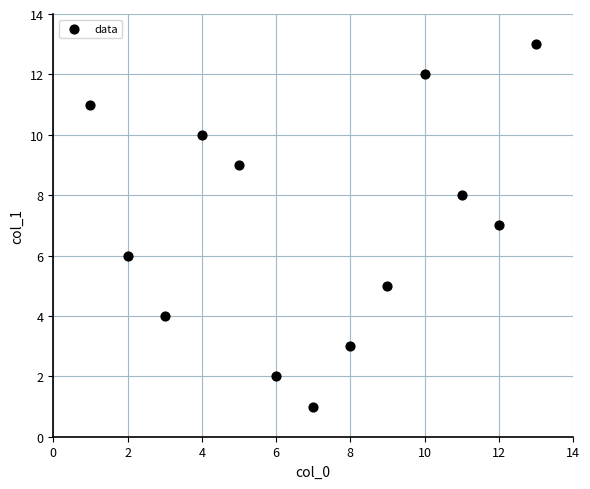

What is the range of X values (max minus min)?

12